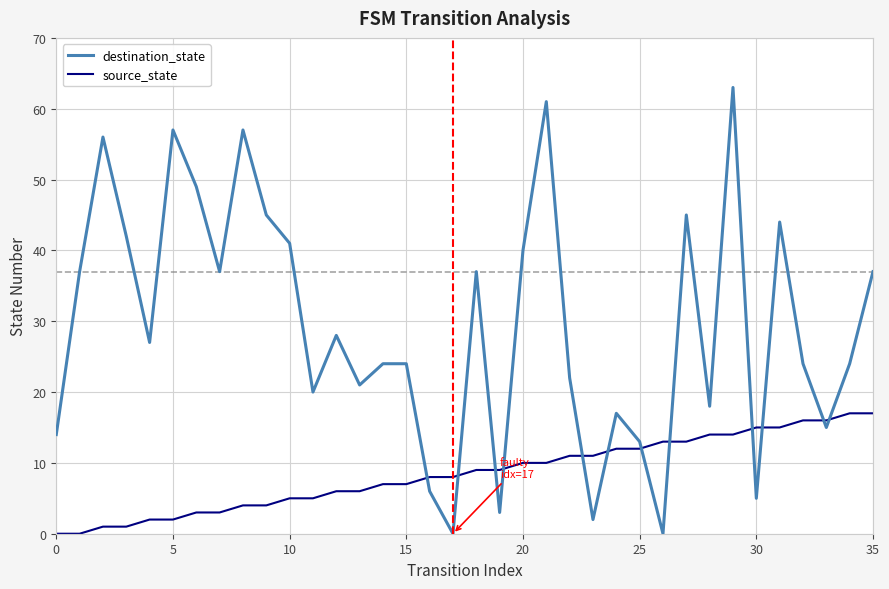

At how many categories does at least one series exceed 25?

18